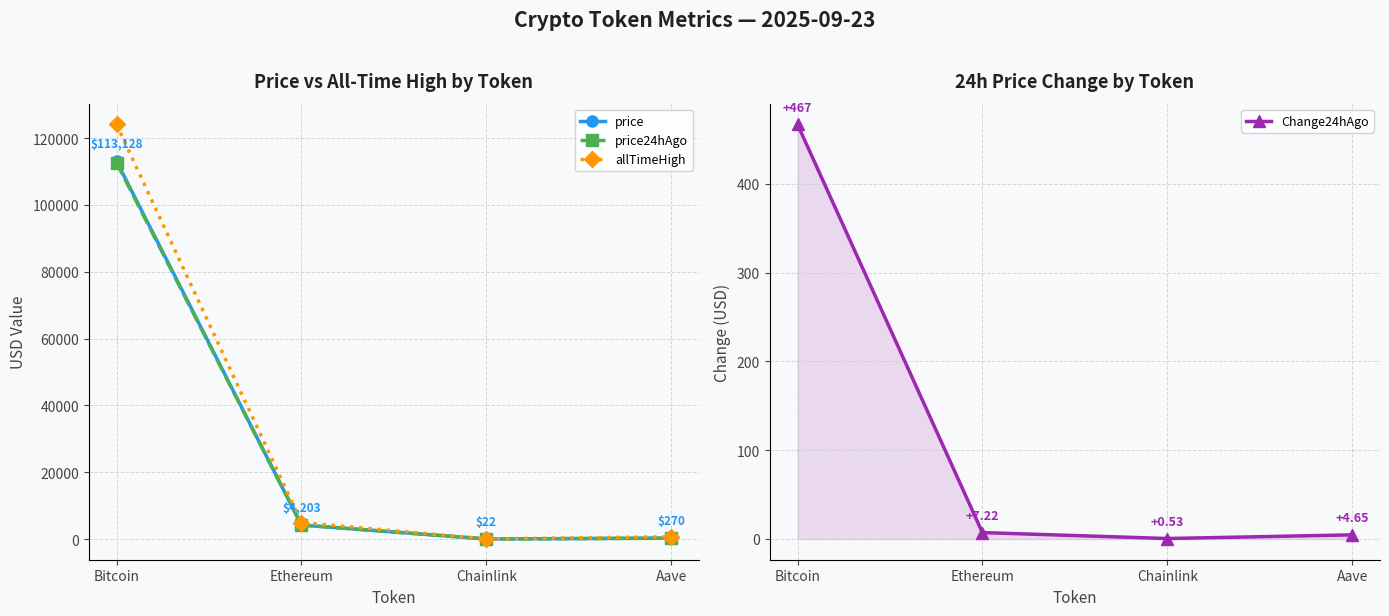

What position from the left is Ethereum?

2